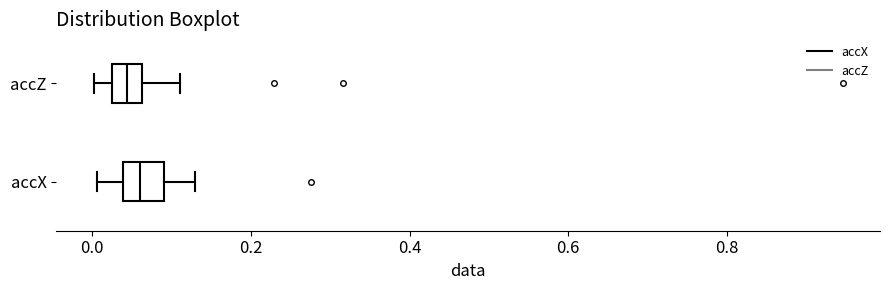

Reading bottom to top, read every box against the x-axis: the position of its median line, the range the box covers, and the ends of its whiskers. The values are not printed on the chart, so give them approximately, as read against the axis.

accX: median 0.06, box 0.04 to 0.10, whiskers 0.00 to 0.12
accZ: median 0.04, box 0.02 to 0.06, whiskers 0.00 to 0.12